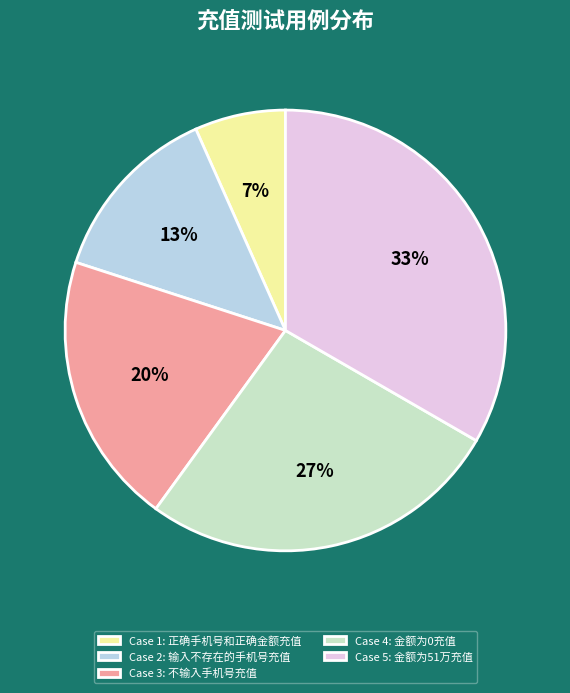

Rank the categories by value from lowest to highest.

Case 1: 正确手机号和正确金额充值, Case 2: 输入不存在的手机号充值, Case 3: 不输入手机号充值, Case 4: 金额为0充值, Case 5: 金额为51万充值